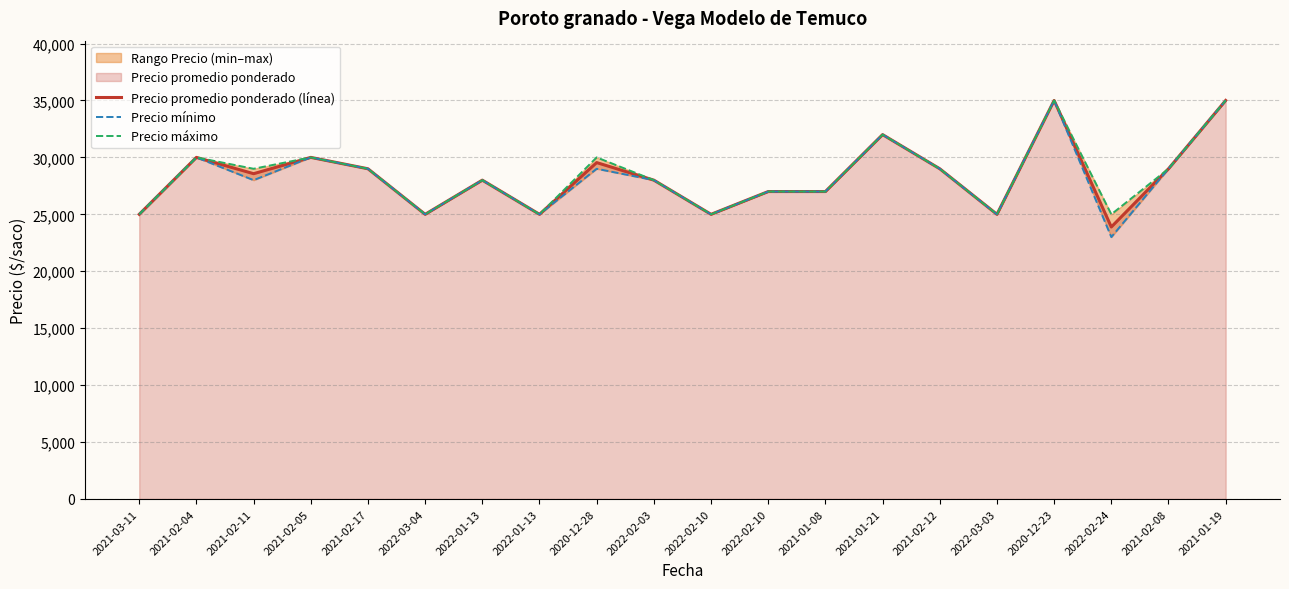

At which category is the sum across all series the highest?

2020-12-23